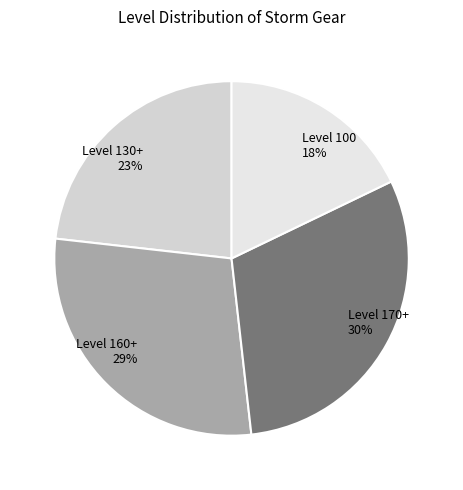

The Level 100 slice represents 27% of the pie. True or false?

False